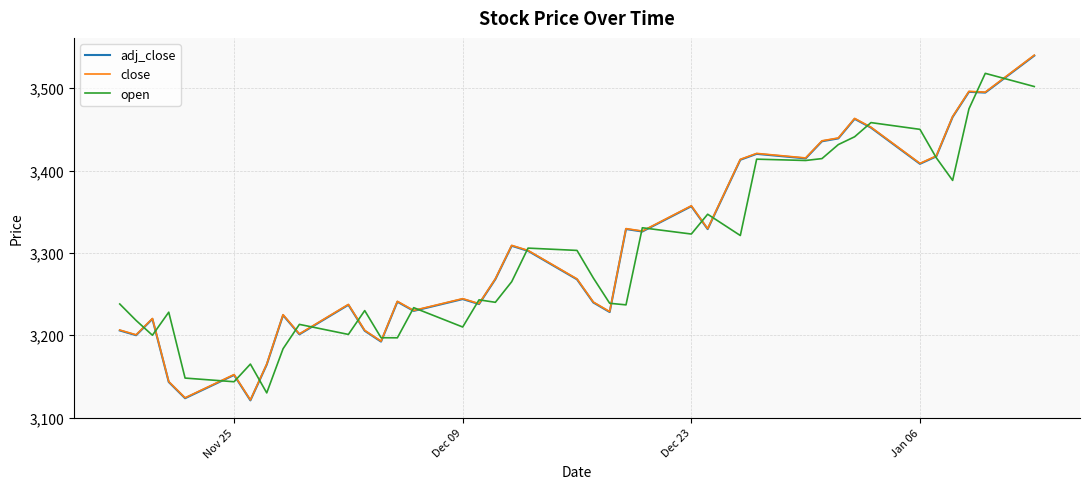

What is the greatest value displayed?

3540.1